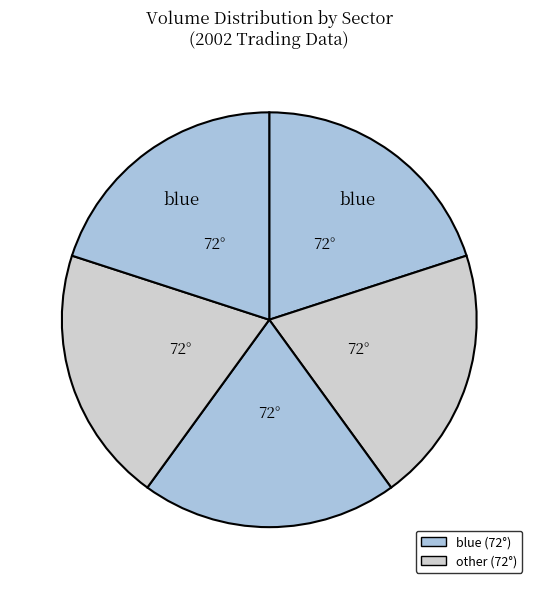

How many segments does this pie chart have?

5